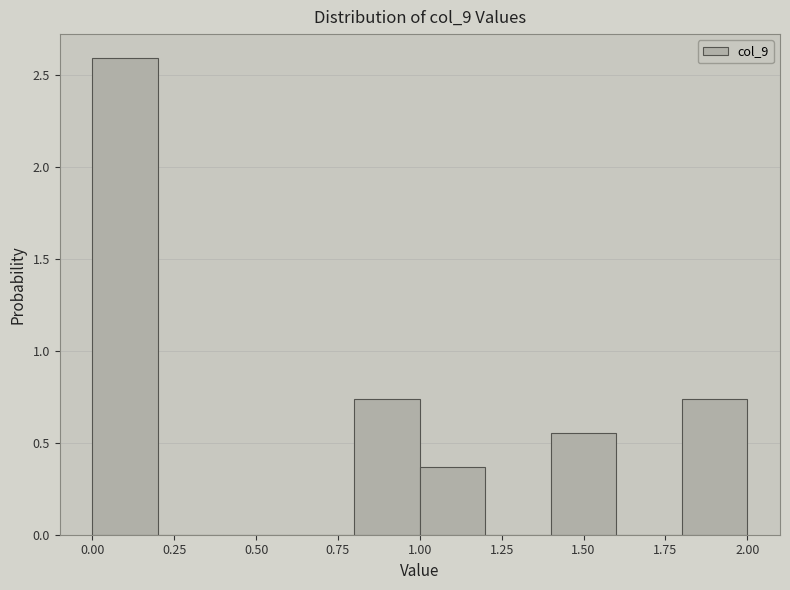

Reading left to right, transcribe this chart: for each bar, give the range it covers on the x-axis and its height. The values are not printed on the chart, so give them approximately, as read against the axis.

0.0 to 0.2: 2.60
0.2 to 0.4: 0
0.4 to 0.6: 0
0.6 to 0.8: 0
0.8 to 1.0: 0.75
1.0 to 1.2: 0.35
1.2 to 1.4: 0
1.4 to 1.6: 0.55
1.6 to 1.8: 0
1.8 to 2.0: 0.75